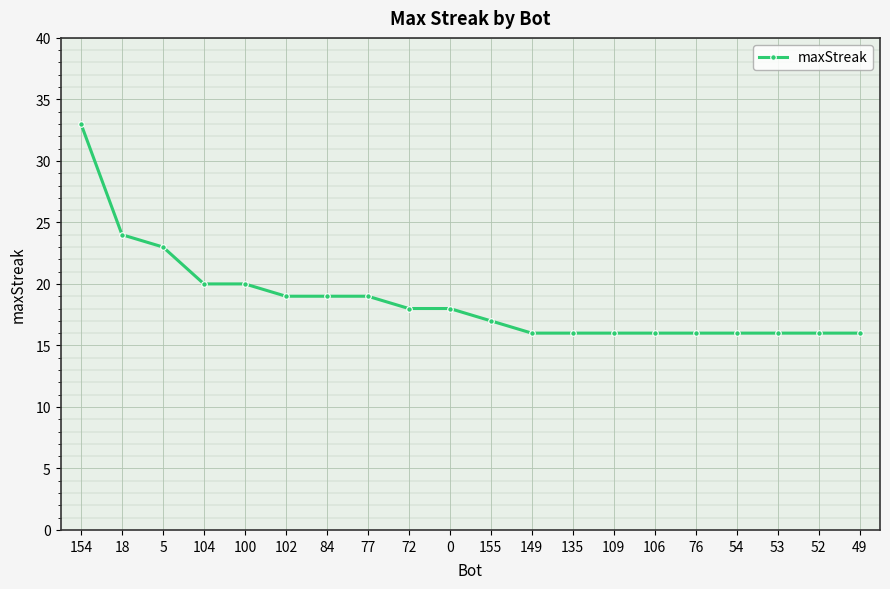

What position from the left is 106?

15